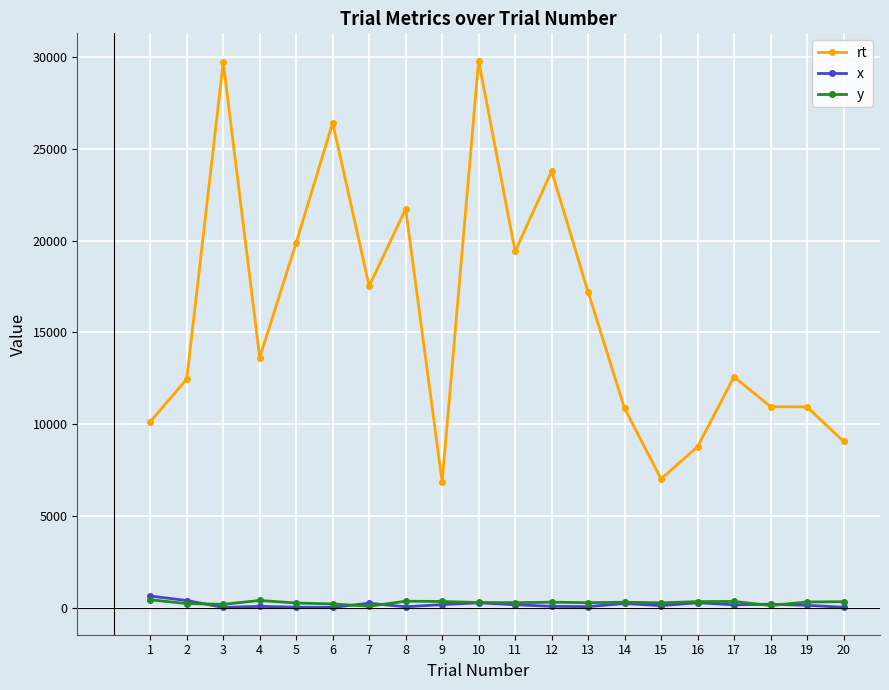

True or false: y has more than 2 interior local peaks.

True